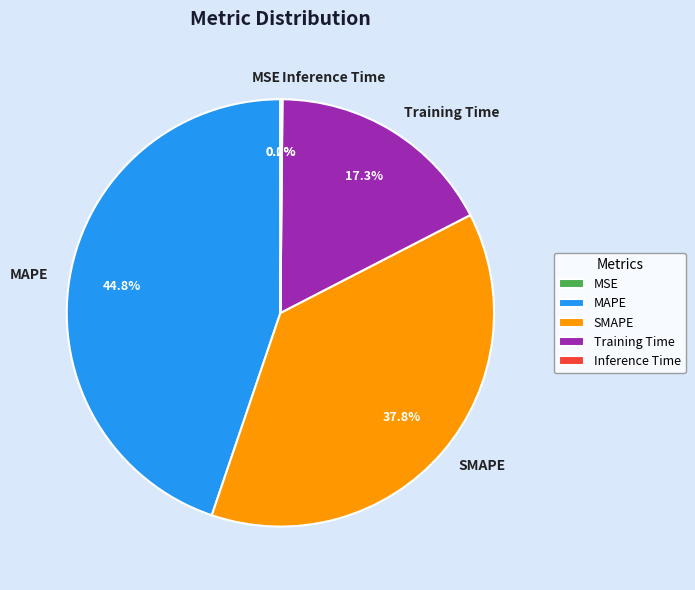

What is the largest slice in the pie chart?

MAPE